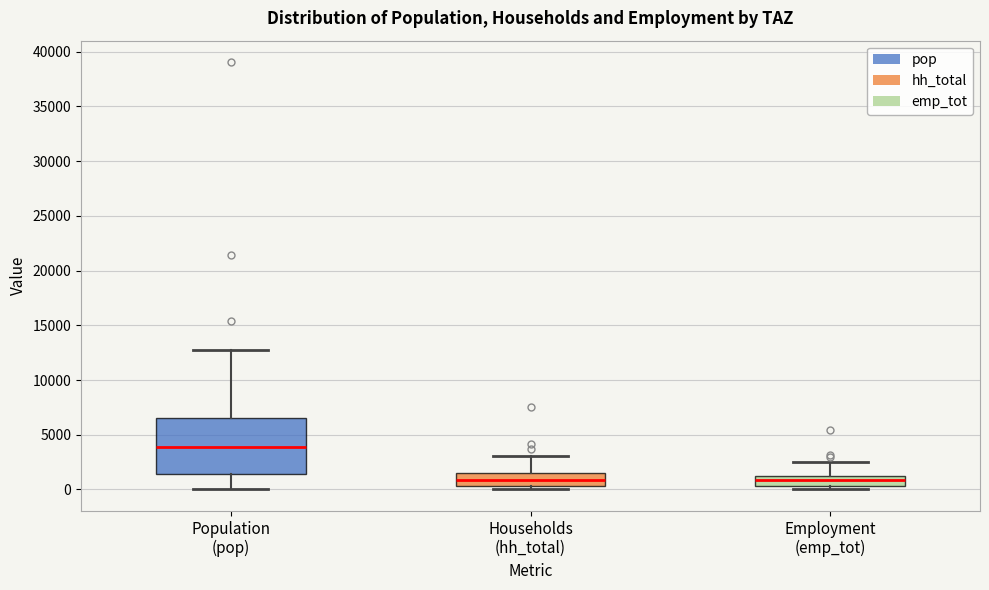

Reading left to right, transcribe this box plot: for each box, give where its median line is, the range the box spans, and where its two whiskers end, as read against the y-axis. The values are not printed on the chart, so give them approximately, as read against the axis.

Population (pop): median 4000, box 1500 to 6500, whiskers 0 to 12500
Households (hh_total): median 1000, box 500 to 1500, whiskers 0 to 3000
Employment (emp_tot): median 1000 (inside the box), box 500 to 1000, whiskers 0 to 2500